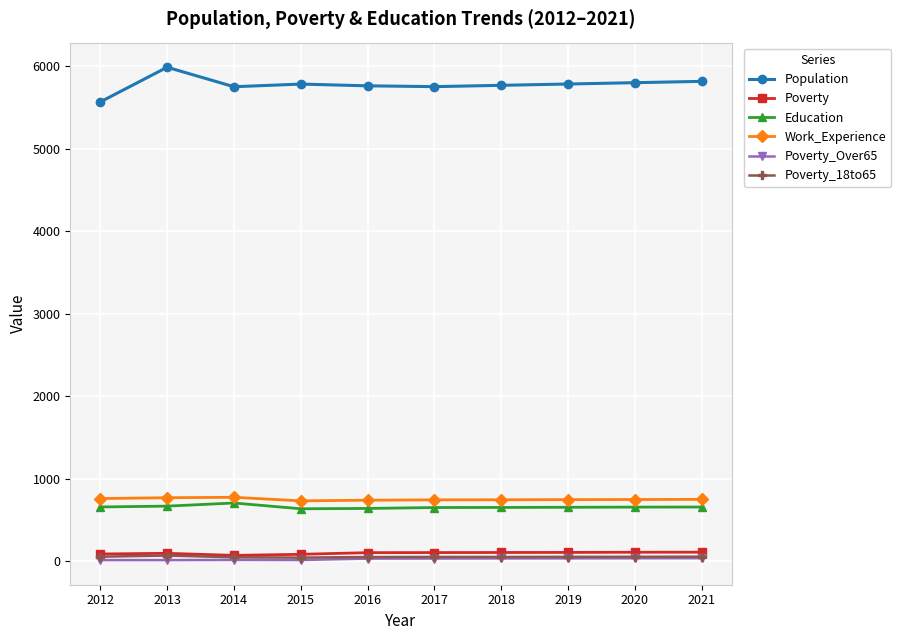

Which series has the largest total across all categories?

Population